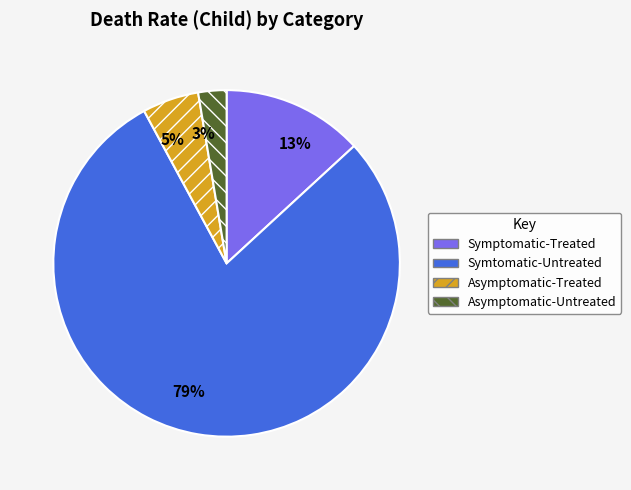

Is the sum of Asymptomatic-Treated and Symptomatic-Treated greater than half?

No